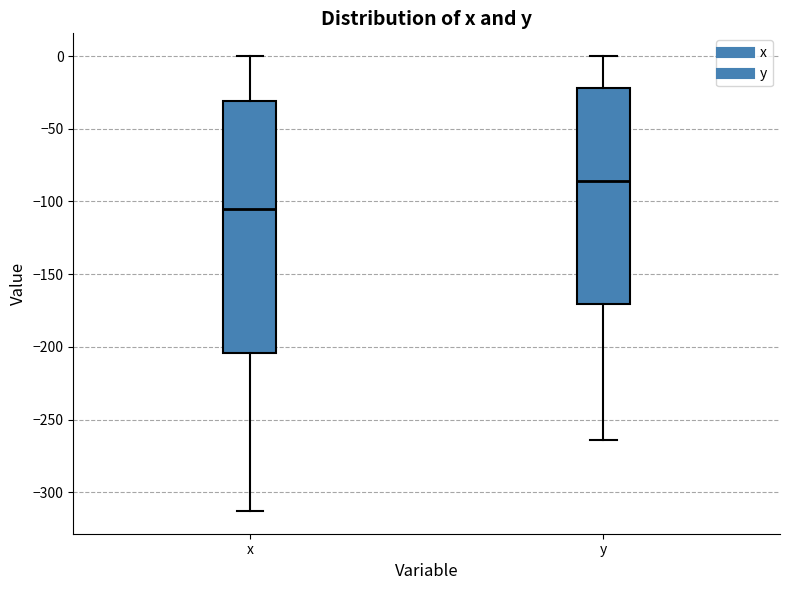

Which box has the lowest median line?

x